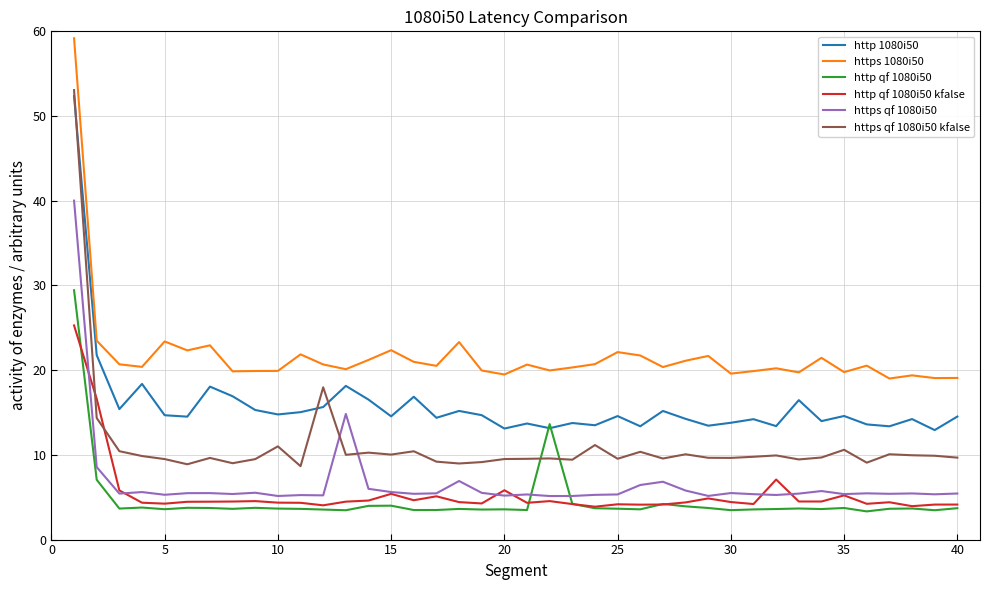

True or false: http 1080i50 and http qf 1080i50 kfalse cross at least once.

False